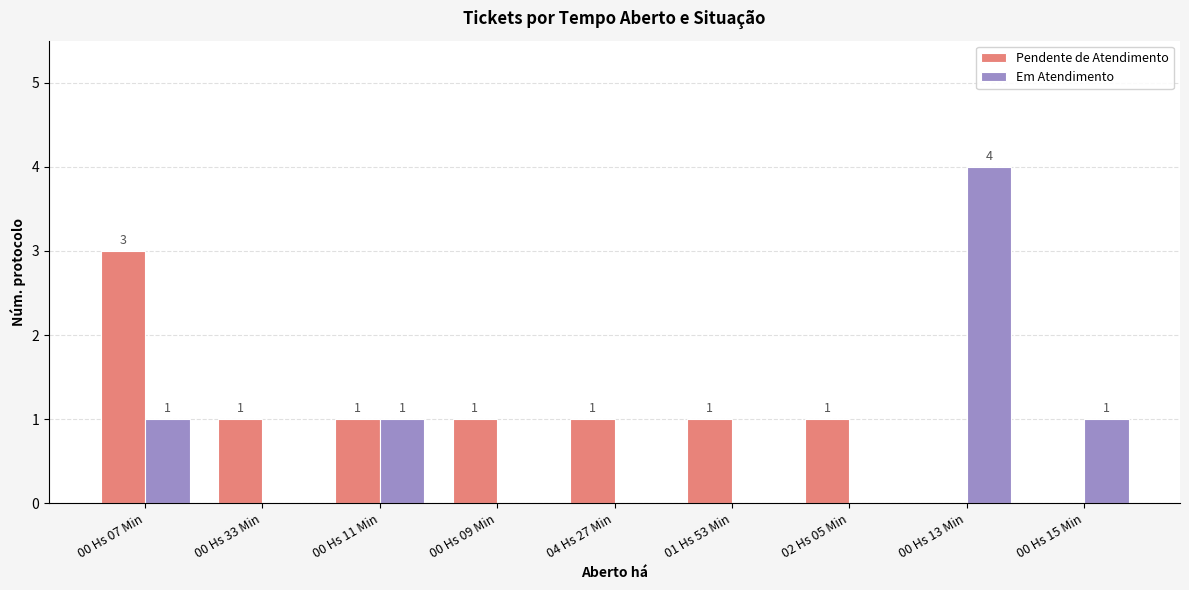

Is it true that Pendente de Atendimento equals 1 at 00 Hs 33 Min?

True